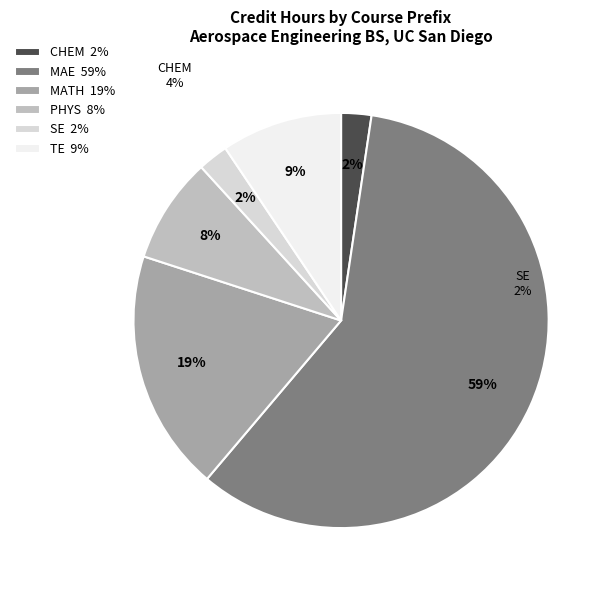

Is there a majority slice in this chart?

Yes